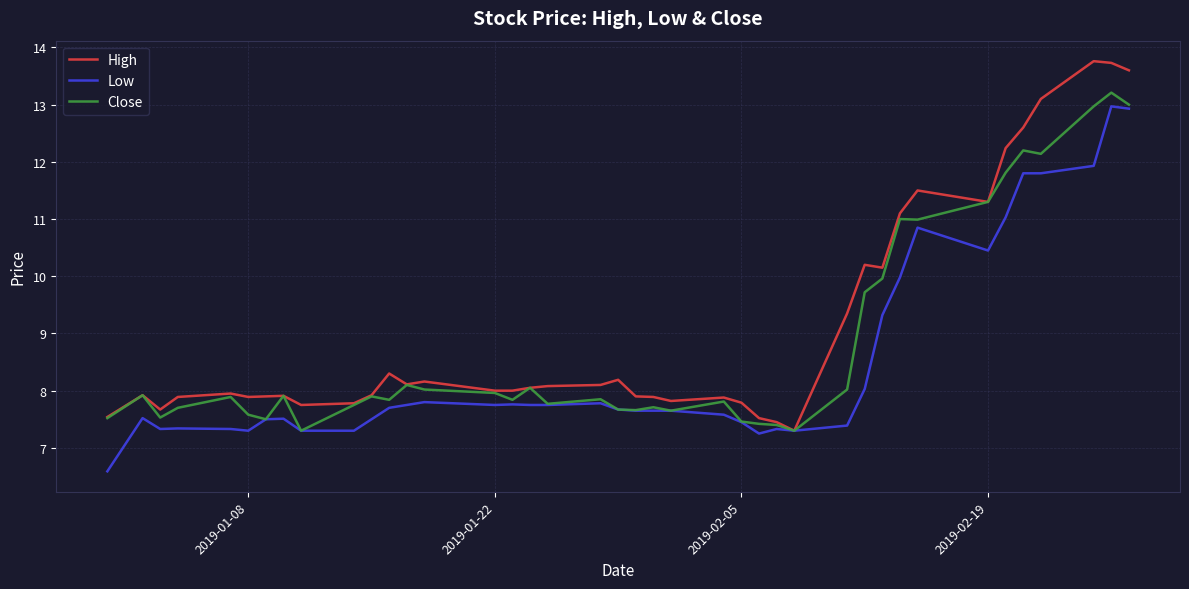

Rank the series by their maximum value, from highest to lowest.

High, Close, Low